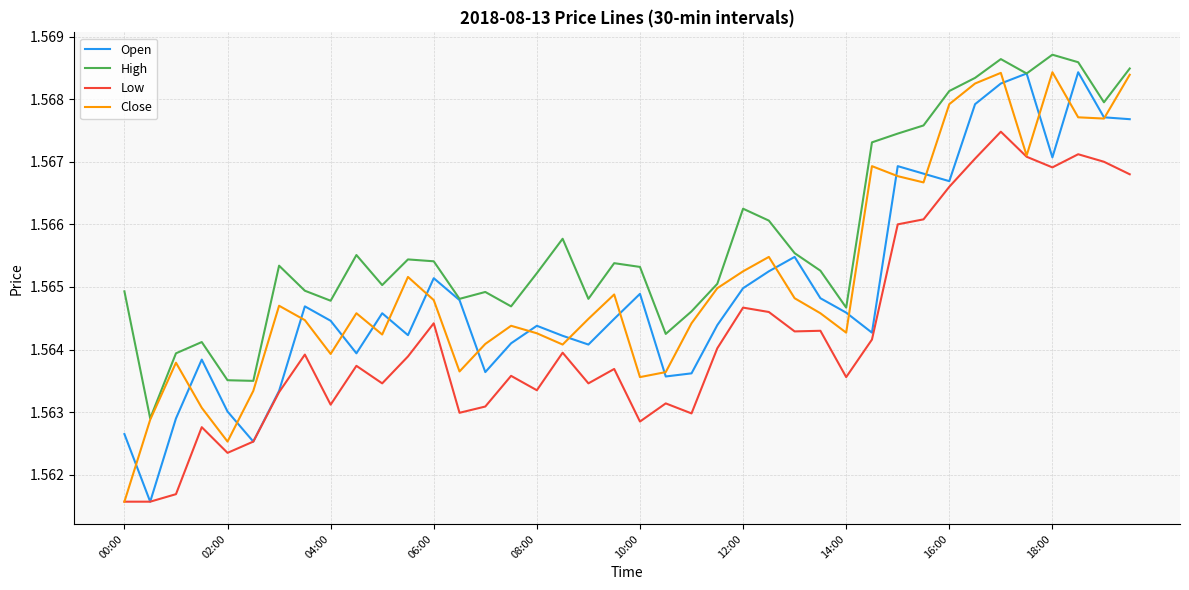

True or false: Low and High cross at least once.

False